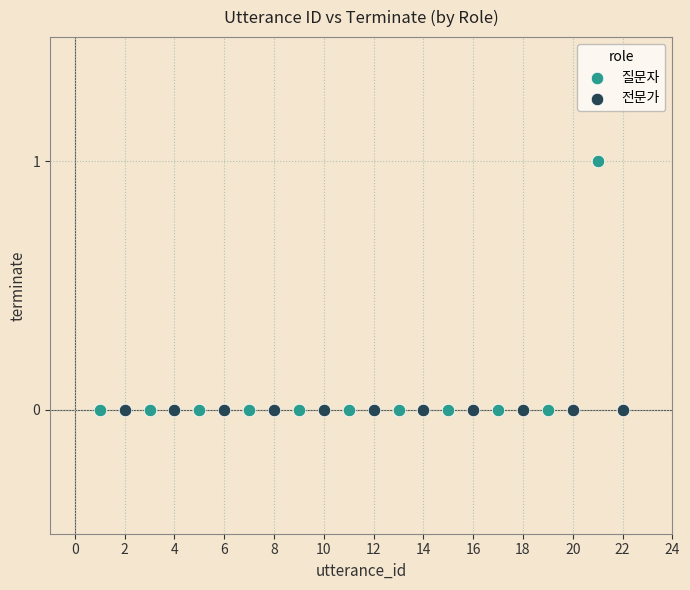

What are all the series names shown in the legend?

질문자, 전문가